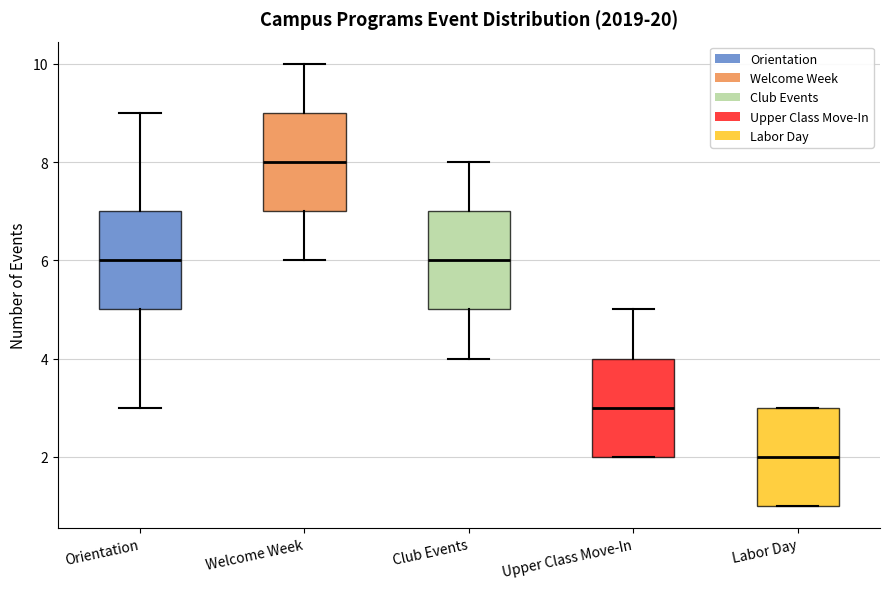

Reading left to right, transcribe this box plot: for each box, give where its median line is, the range the box spans, and where its two whiskers end, as read against the y-axis. The values are not printed on the chart, so give them approximately, as read against the axis.

Orientation: median 6, box 5 to 7, whiskers 3 to 9
Welcome Week: median 8, box 7 to 9, whiskers 6 to 10
Club Events: median 6, box 5 to 7, whiskers 4 to 8
Upper Class Move-In: median 3, box 2 to 4, whiskers 2 to 5
Labor Day: median 2, box 1 to 3, whiskers 1 to 3